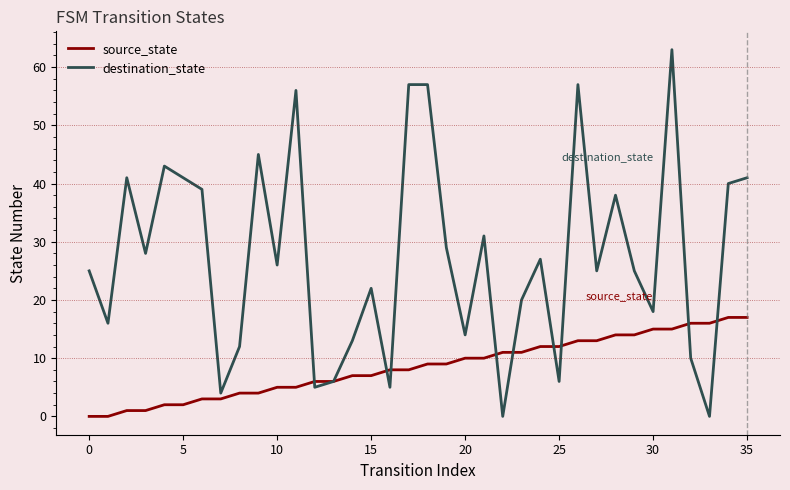

Does the chart display data point markers on the line(s)?

No